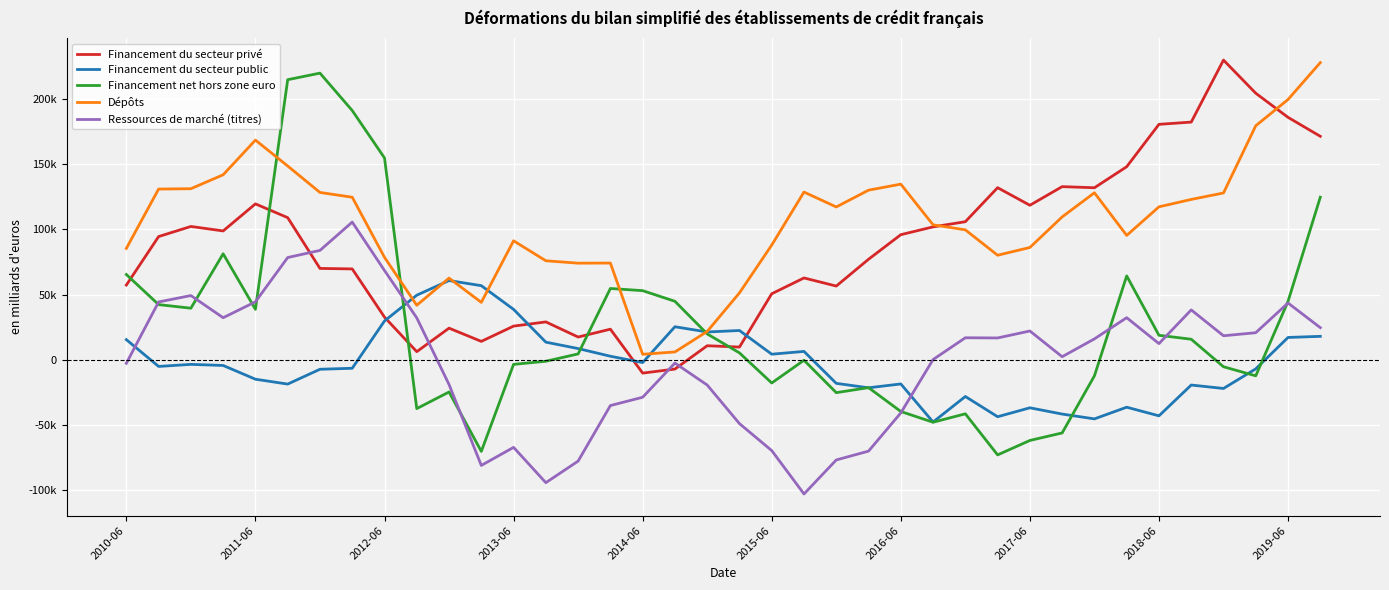

How many intersections are there between Ressources de marché (titres) and Financement du secteur privé?

4